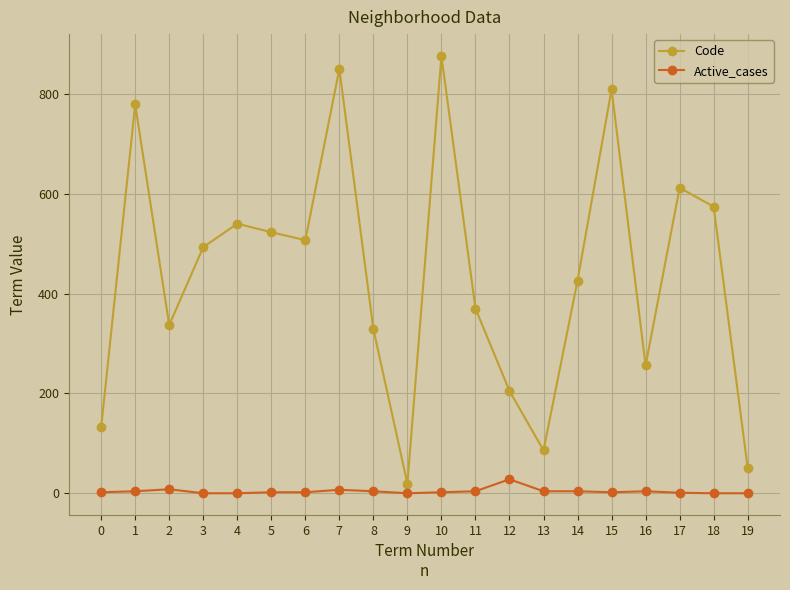

Which category has the lowest value in the Code series?

9